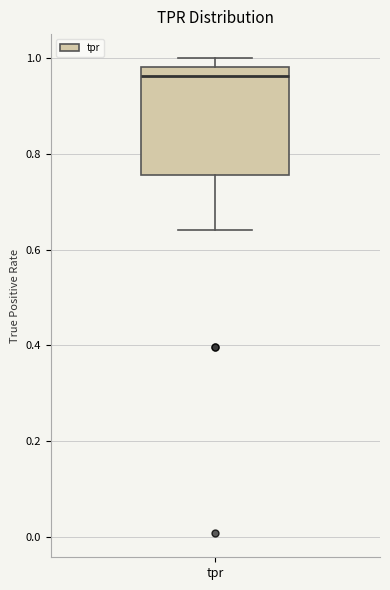

Transcribe this box plot: give where the median line is, the range the box spans, and where the two whiskers end, as read against the y-axis. The values are not printed on the chart, so give them approximately, as read against the axis.

median 0.96, box 0.76 to 0.98, whiskers 0.64 to 1.00